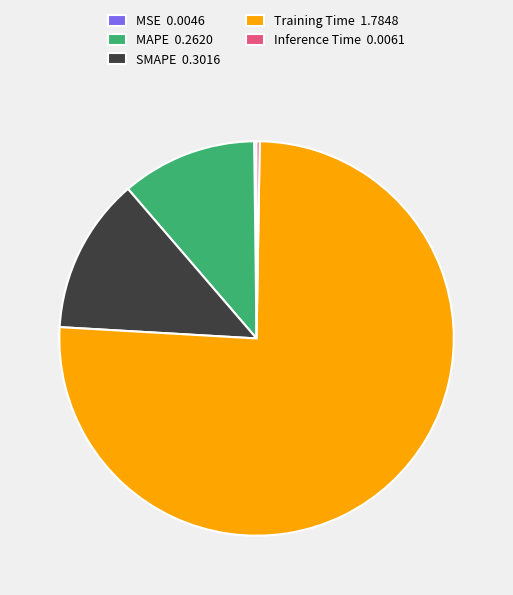

Does any single category account for the majority?

Yes